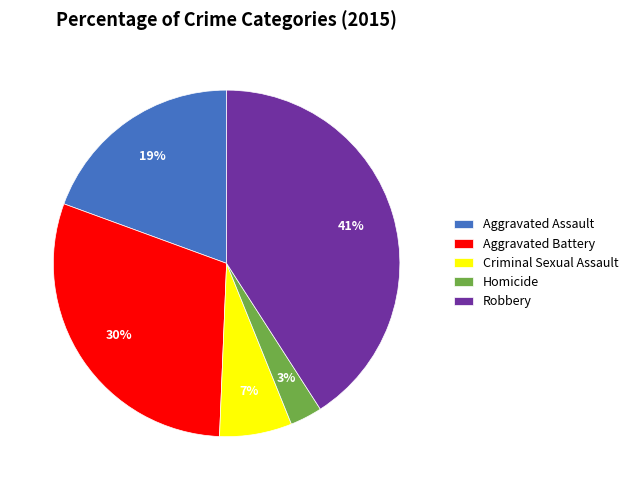

To the nearest percent, what percentage of the pie is Robbery?

41%